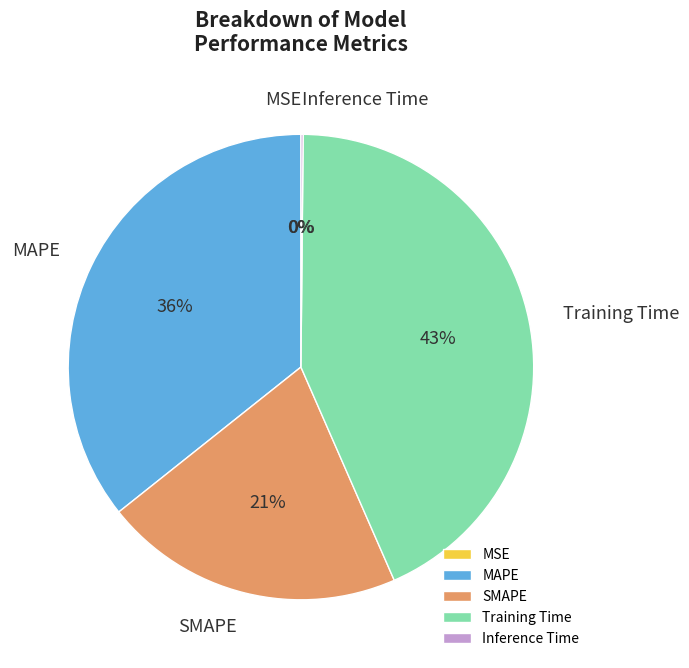

Does SMAPE represent more than half of the total?

No